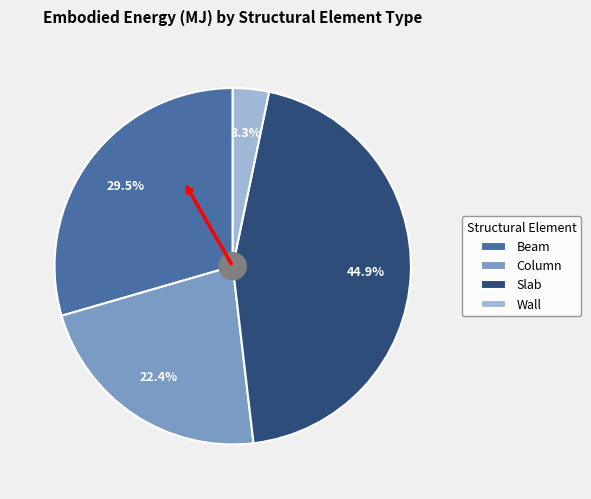

Is Beam the majority of the pie?

No